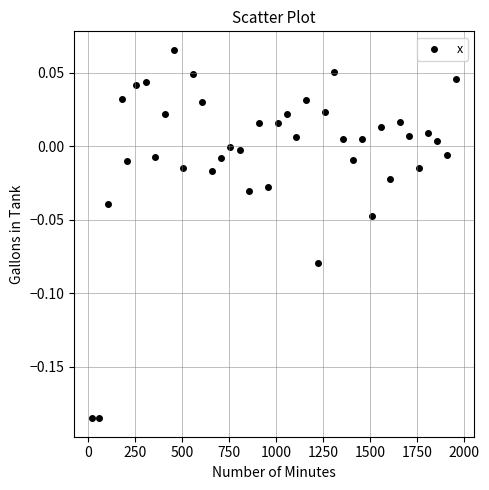

What is the range of X values (max minus min)?

1934.0